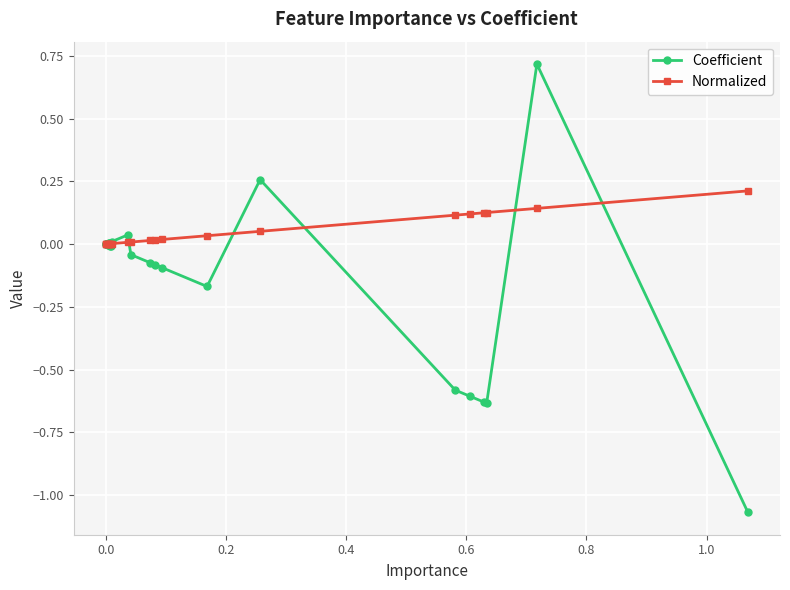

Which series has the largest range (max minus min)?

Coefficient